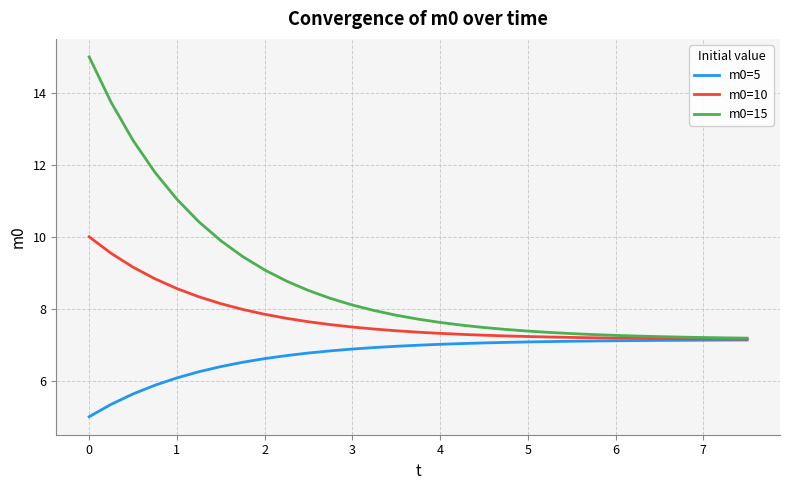

Which series has the largest total across all categories?

m0=15